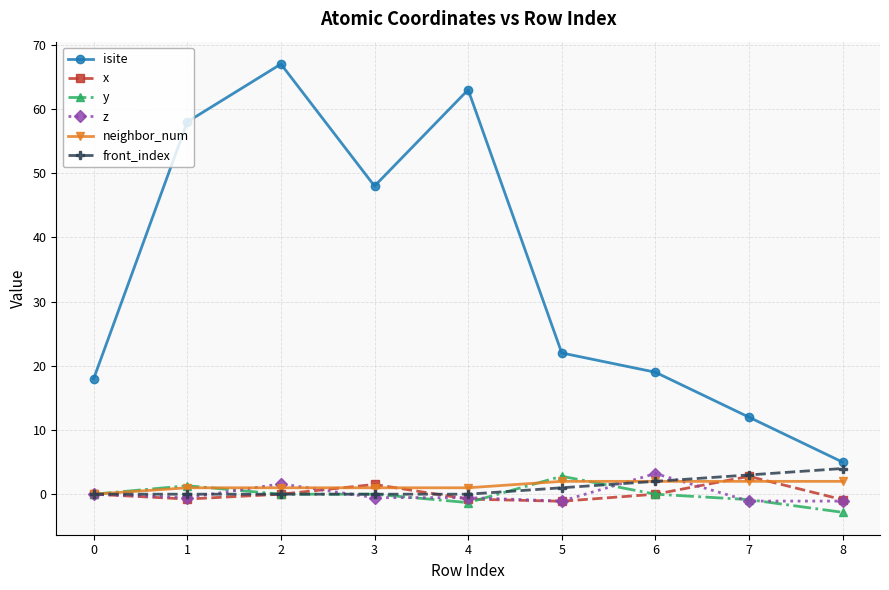

What is the difference between the neighbor_num values at 5 and 0?

2.0